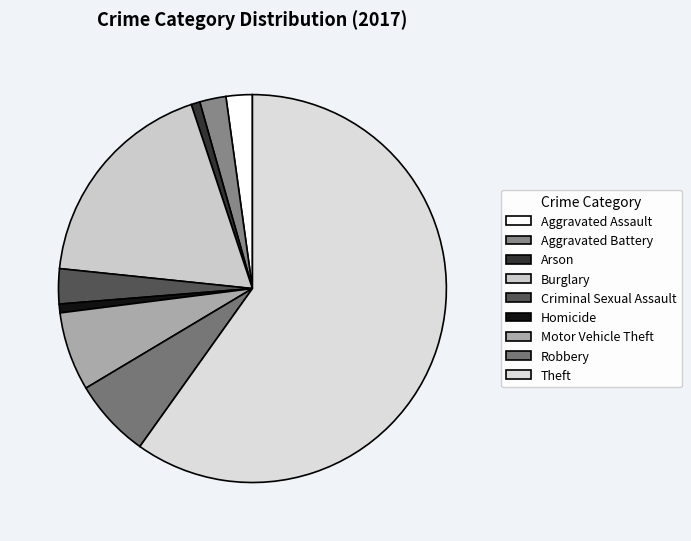

Does Criminal Sexual Assault account for over 50% of the chart?

No